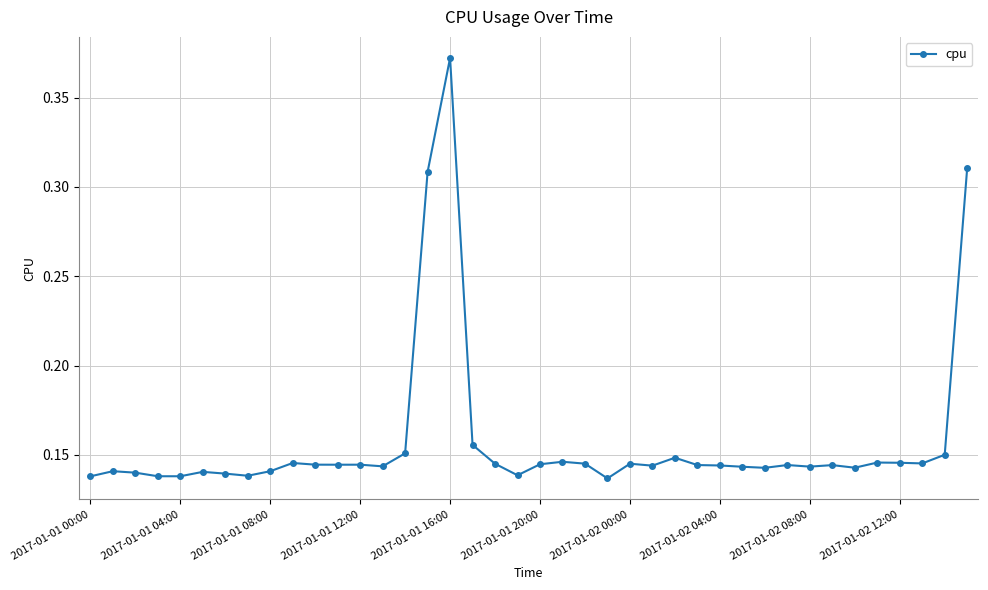

How many values are between 0 and 1?

40